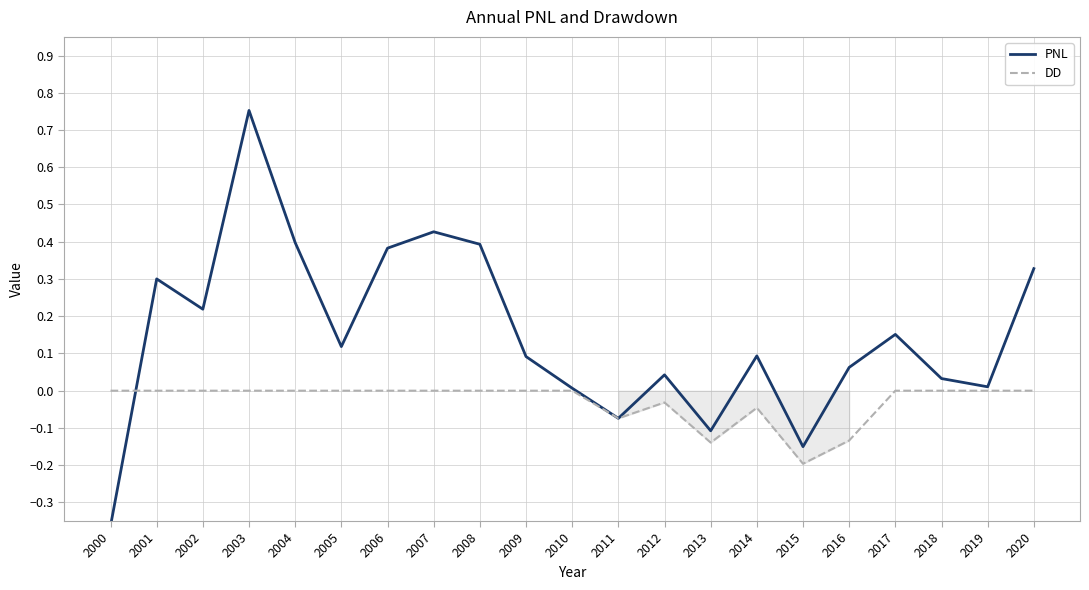

Between 2002 and 2006, which is larger?

2006